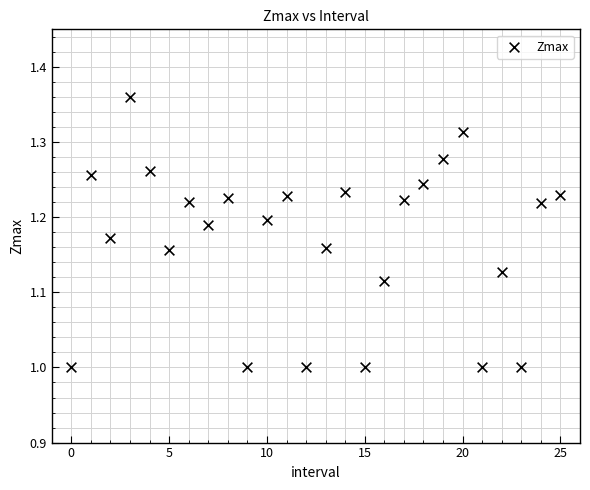

What is the range of Y values (max minus min)?

0.4